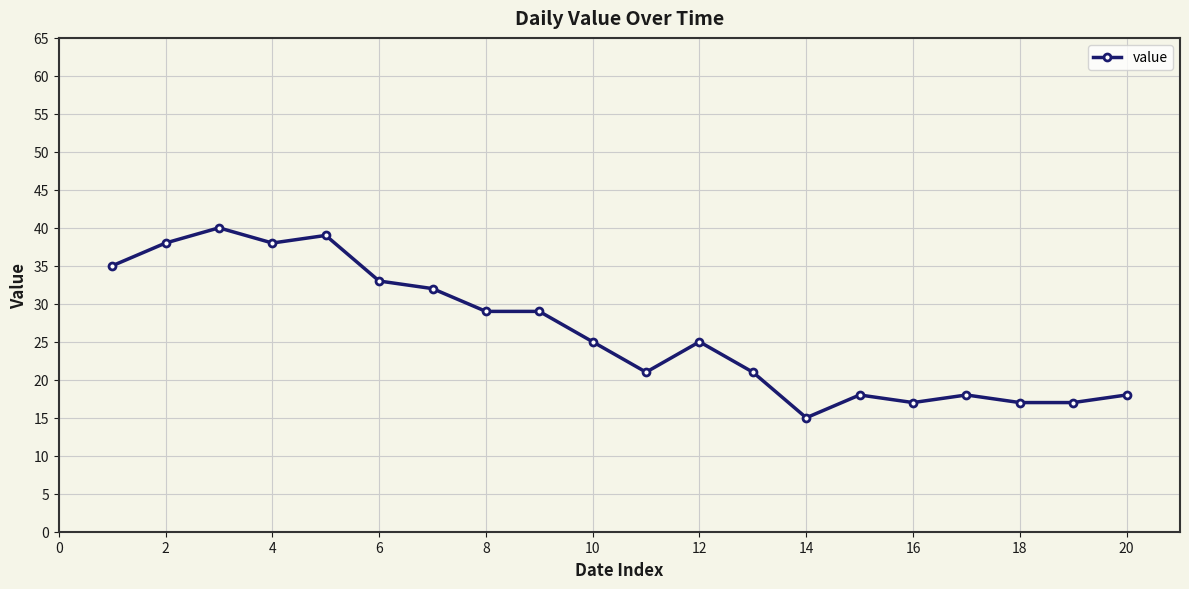

True or false: there are more than 0 points higher than both neighbors.

True